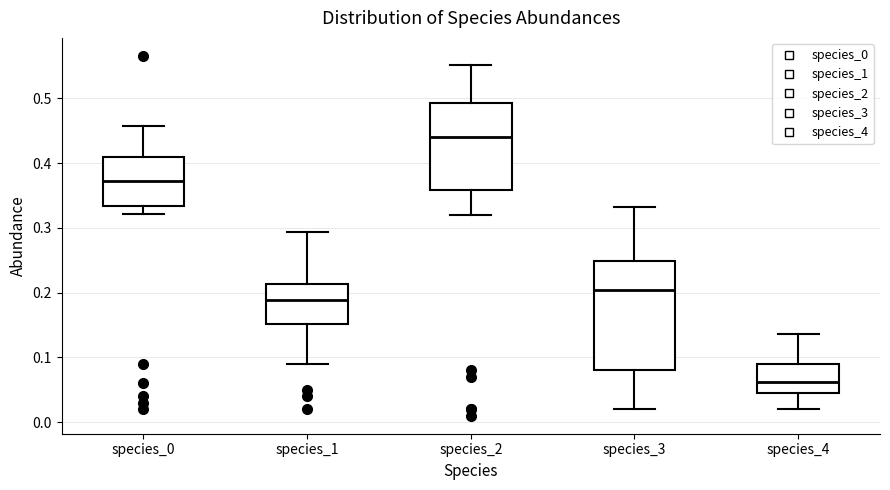

Comparing the boxes themselves (not the whiskers), which one is the tallest?

species_3